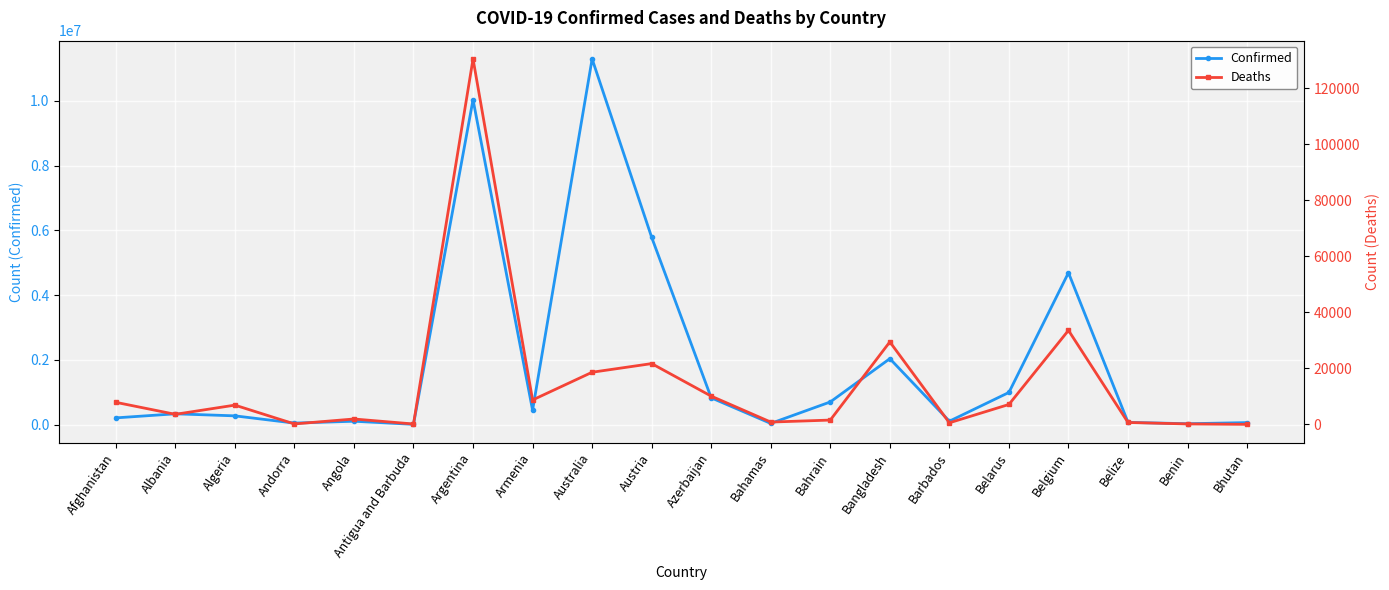

Which series has the widest spread of values?

Confirmed